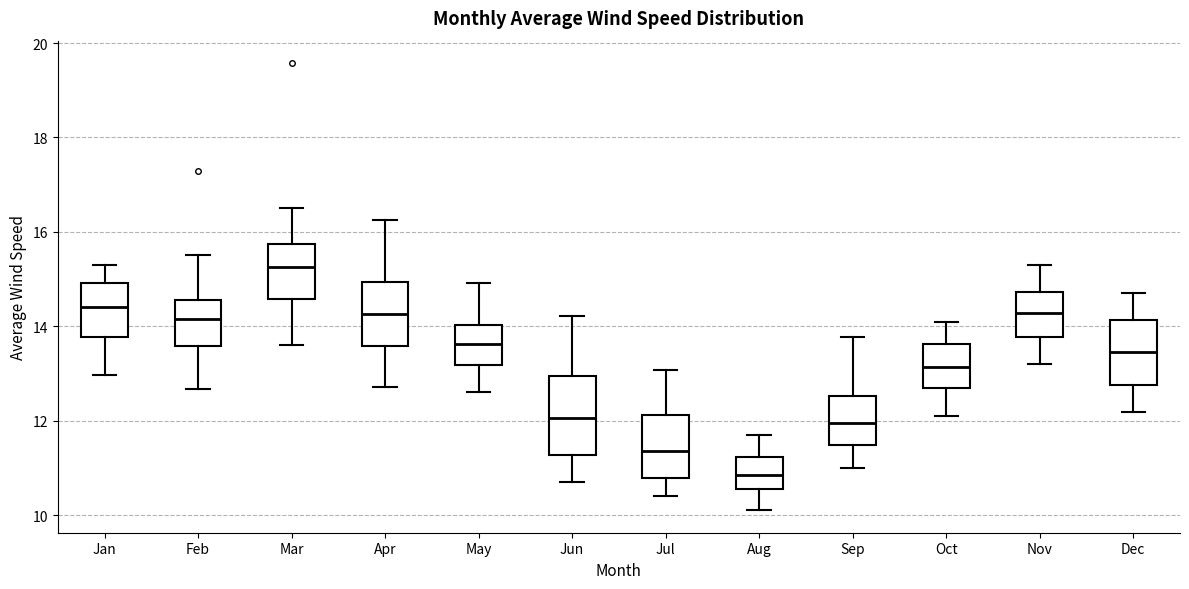

Which box is the tallest, from its lower edge to its upper edge?

Jun